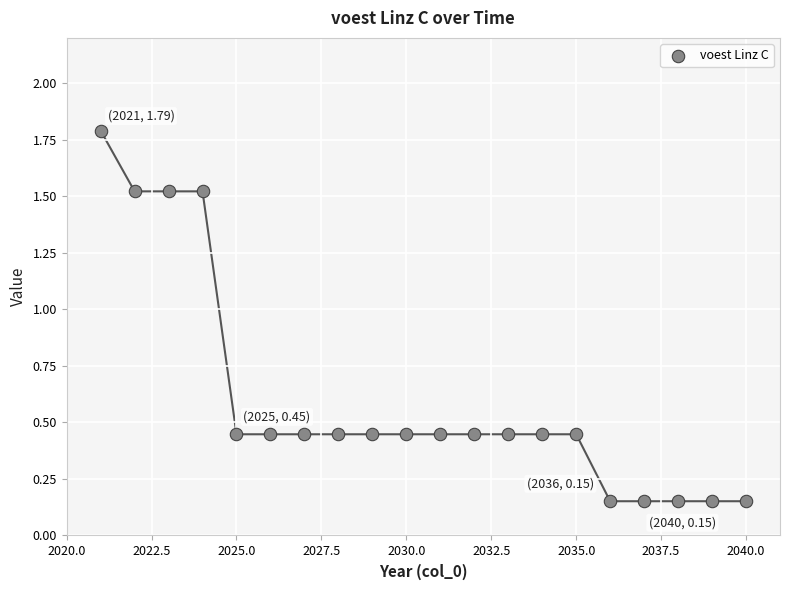

What is the range of Y values (max minus min)?

1.6